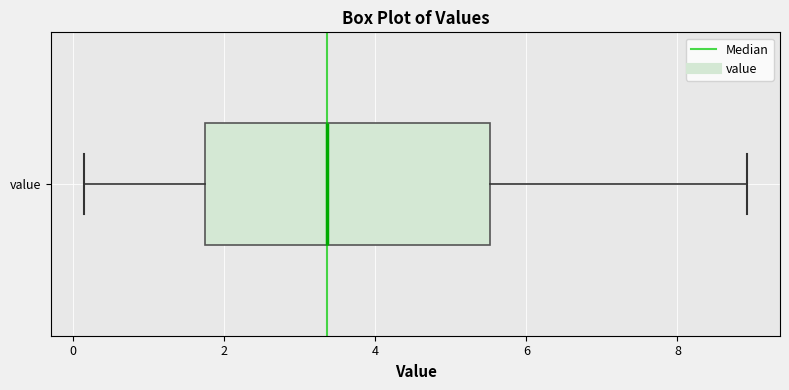

Transcribe this box plot: give where the median line is, the range the box spans, and where the two whiskers end, as read against the x-axis. The values are not printed on the chart, so give them approximately, as read against the axis.

median 3.4, box 1.8 to 5.6, whiskers 0.2 to 9.0